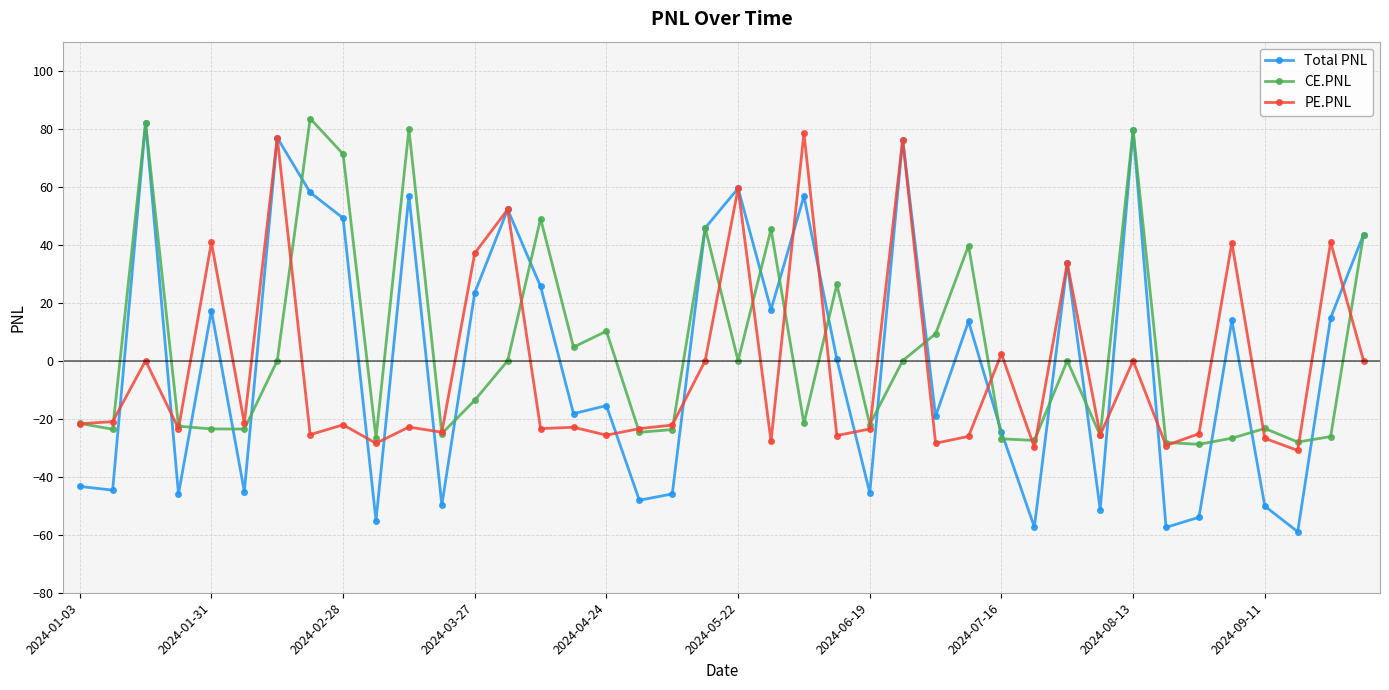

How many categories are shown in the chart?

40